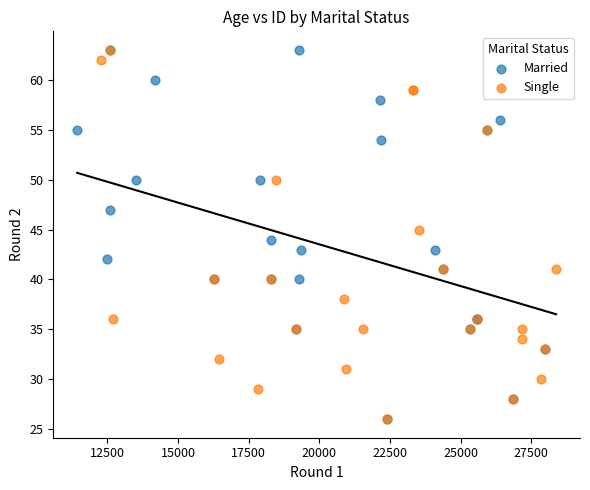

What are all the series names shown in the legend?

Married, Single